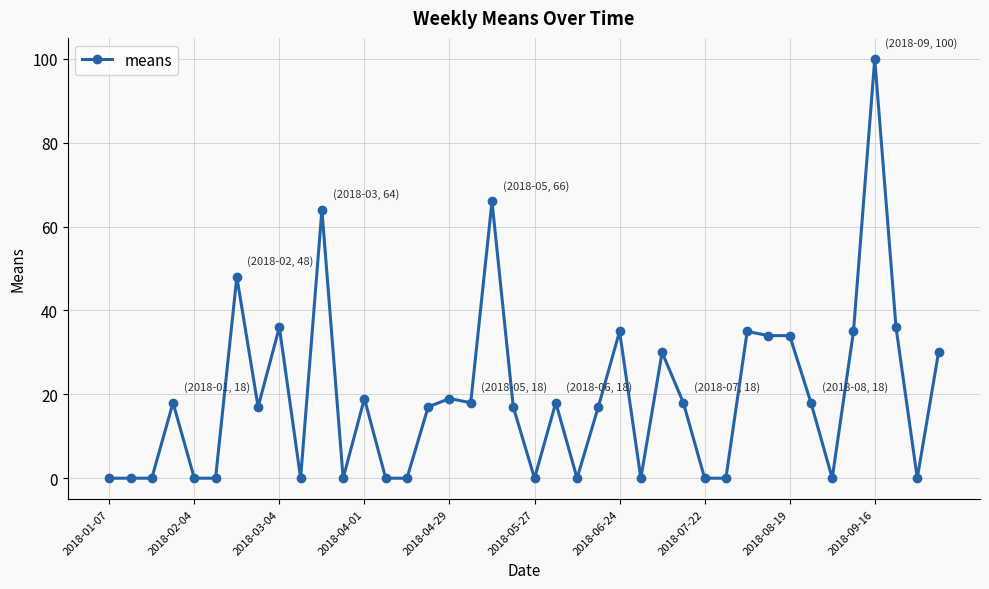

What is the average value?

19